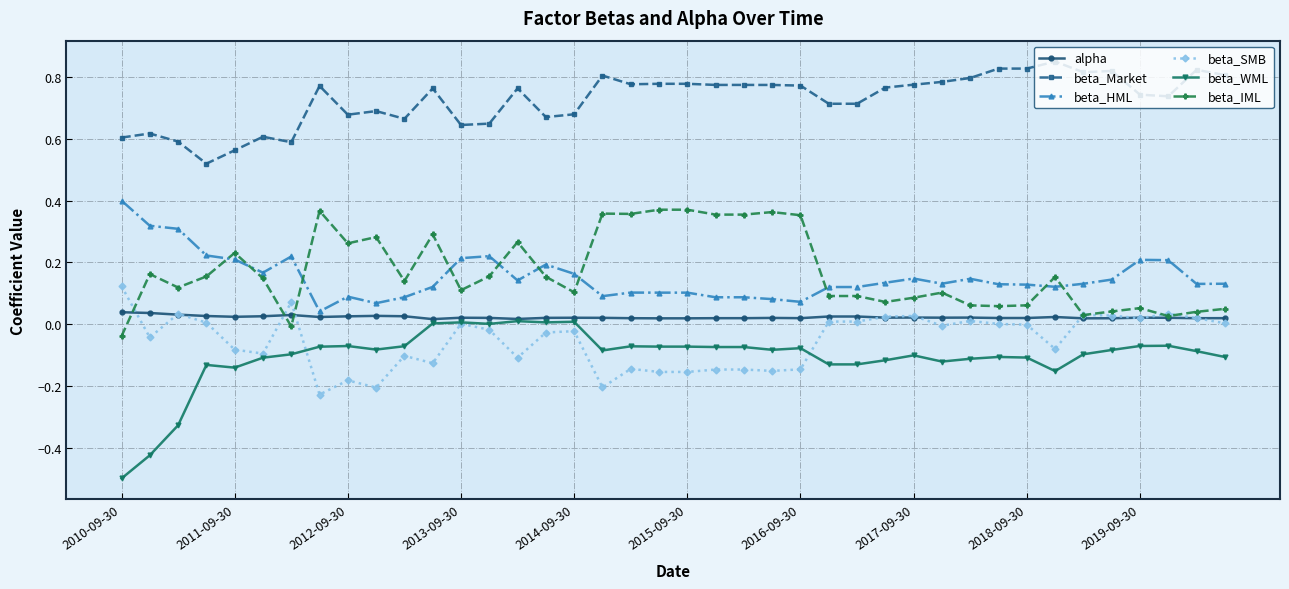

Which series has the largest total across all categories?

beta_Market